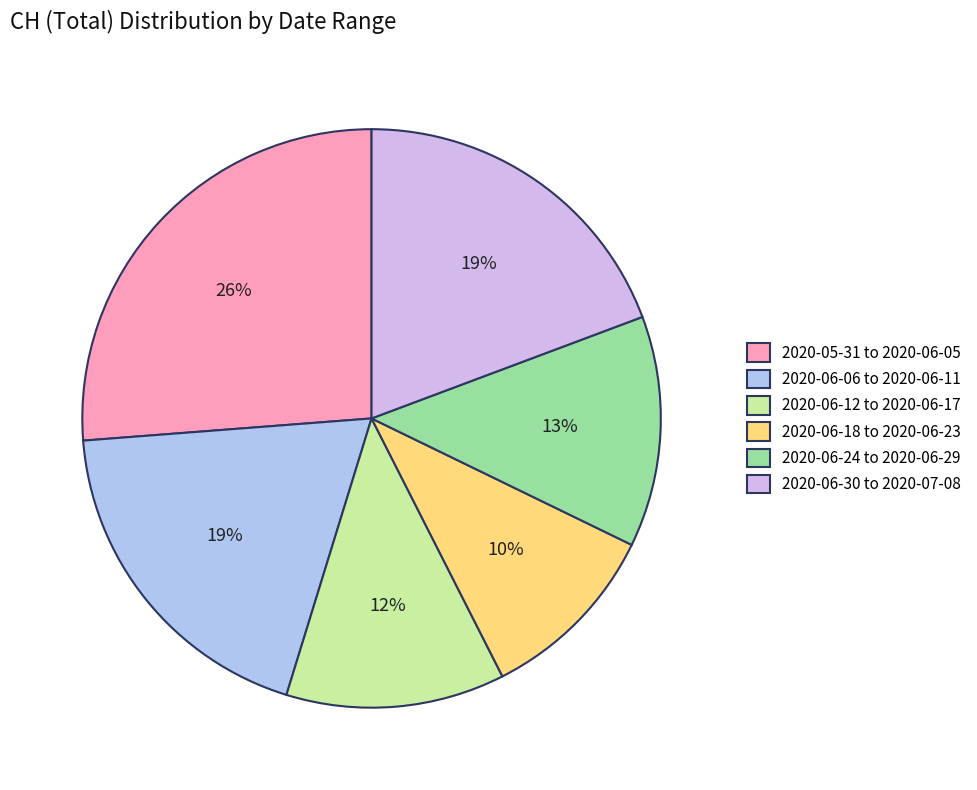

What percentage is the 2020-06-18 to 2020-06-23 slice, to the nearest percent?

10%